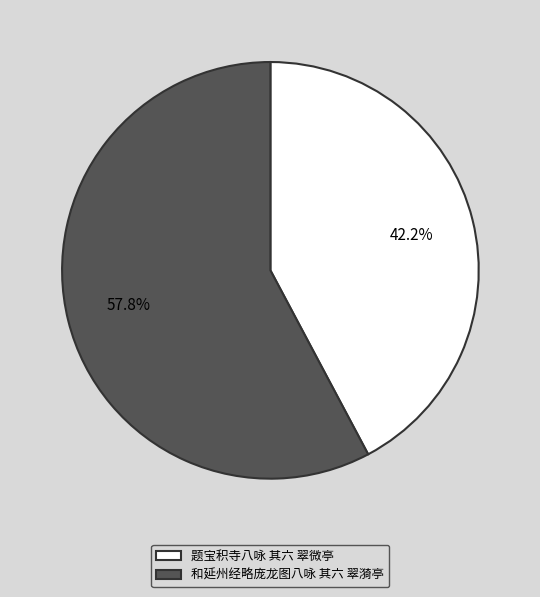

Which slice is the smallest?

题宝积寺八咏 其六 翠微亭